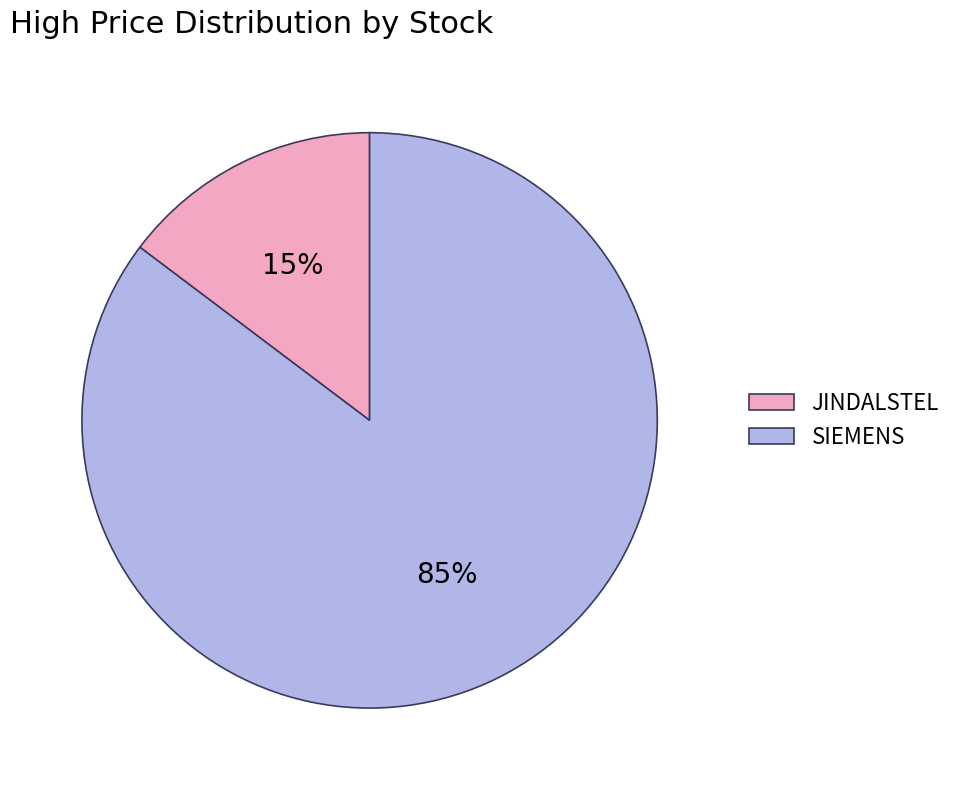

Rank the categories by value from highest to lowest.

SIEMENS, JINDALSTEL